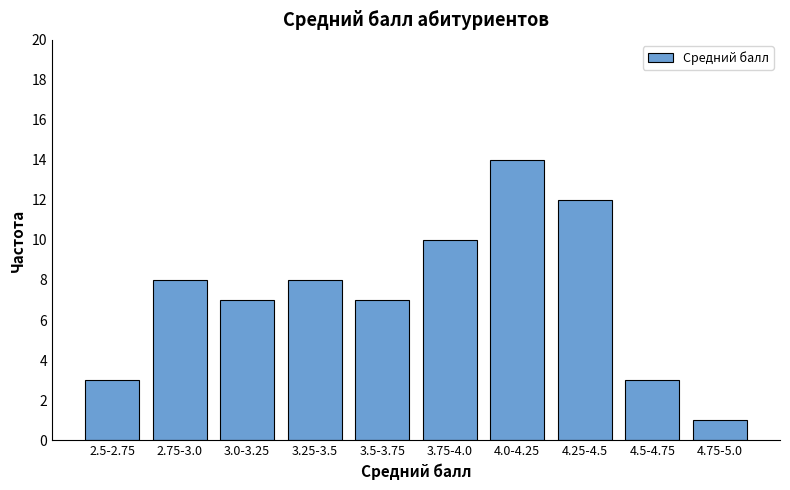

Reading left to right, list all the values displayed in this chart.

2.5-2.75=3	2.75-3.0=8	3.0-3.25=7	3.25-3.5=8	3.5-3.75=7	3.75-4.0=10	4.0-4.25=14	4.25-4.5=12	4.5-4.75=3	4.75-5.0=1